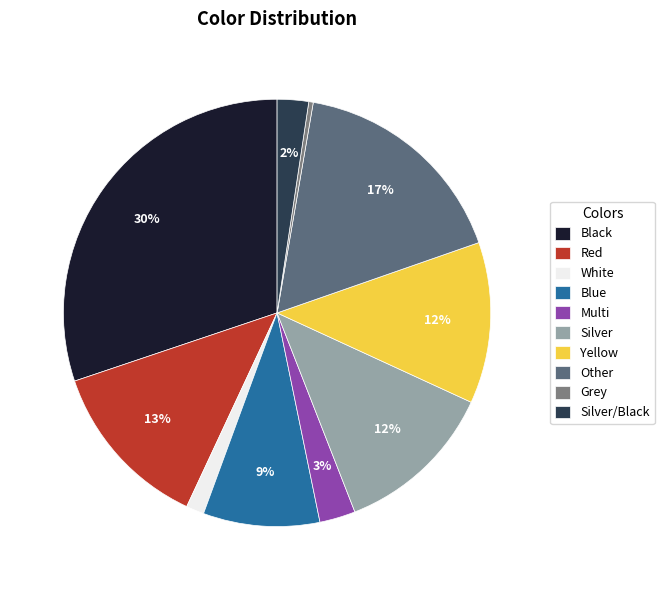

Do Silver/Black and Black together represent more than half of the pie?

No